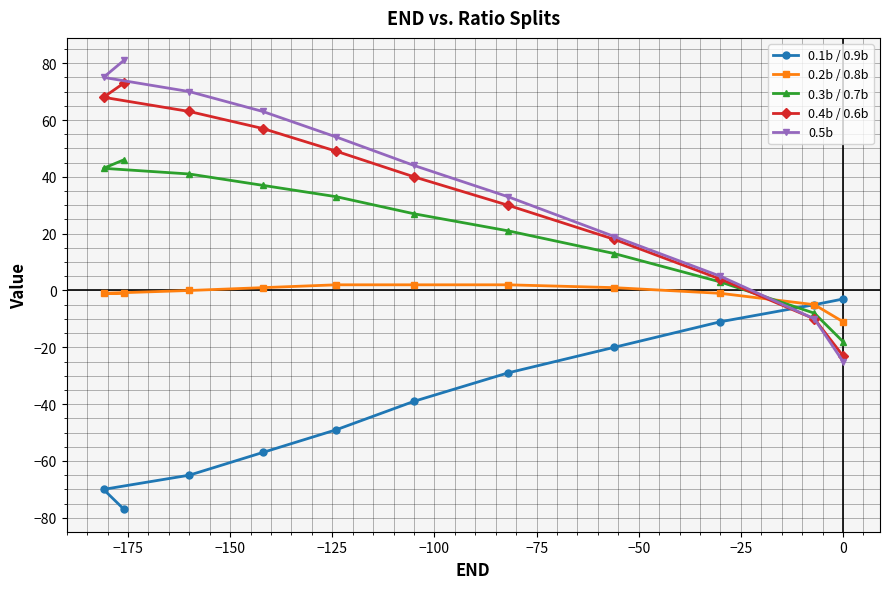

Which series has the largest range (max minus min)?

0.5b